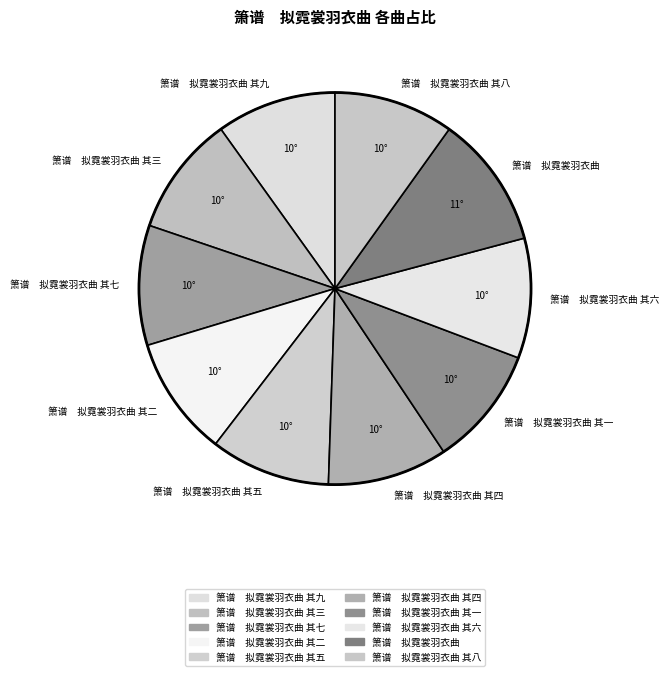

Is the sum of 箫谱 拟霓裳羽衣曲 其七 and 箫谱 拟霓裳羽衣曲 其四 greater than half?

No